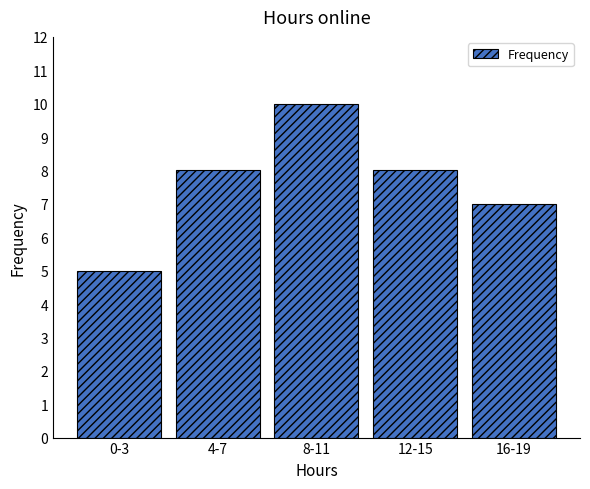

Reading right to left, what are all the values shown in this chart?

7	8	10	8	5